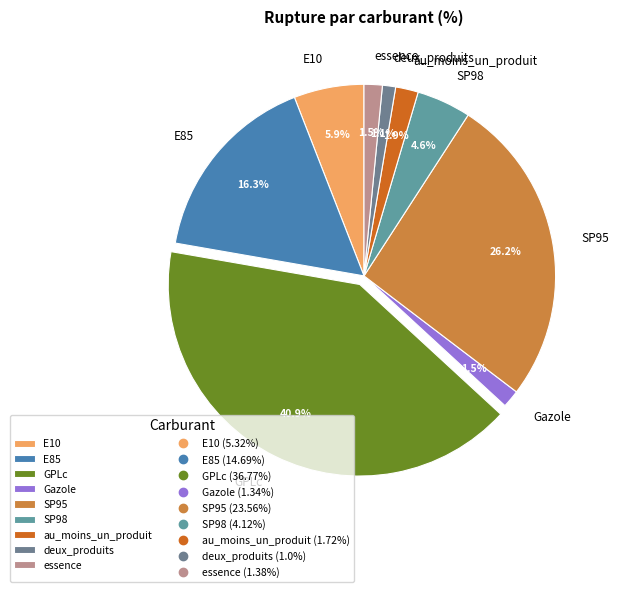

Is it true that SP98 is 15% of the pie?

False